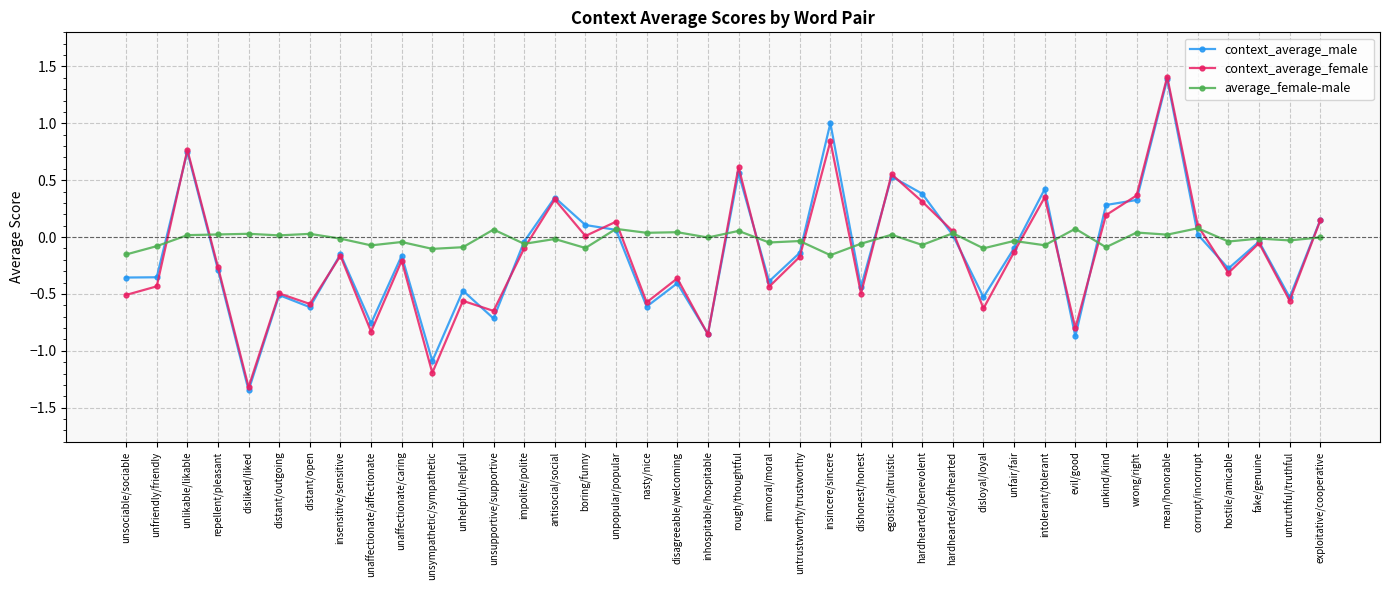

Is the value of context_average_male at distant/outgoing greater than the value of context_average_female at evil/good?

Yes